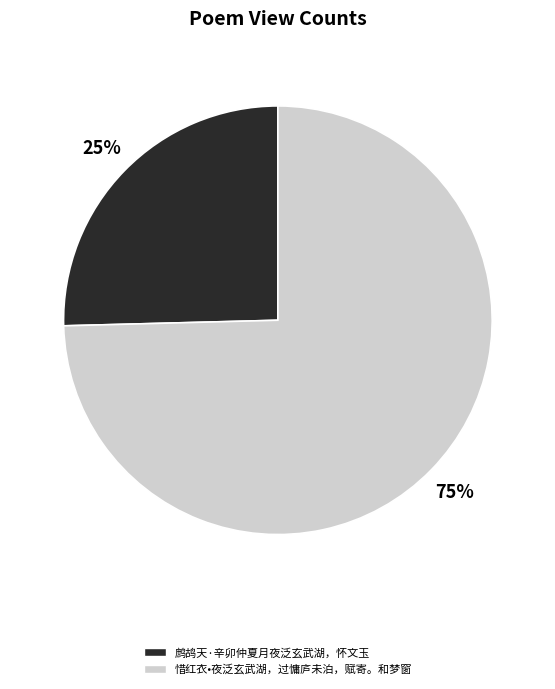

Does 鹧鸪天·辛卯仲夏月夜泛玄武湖，怀文玉 account for over 50% of the chart?

No